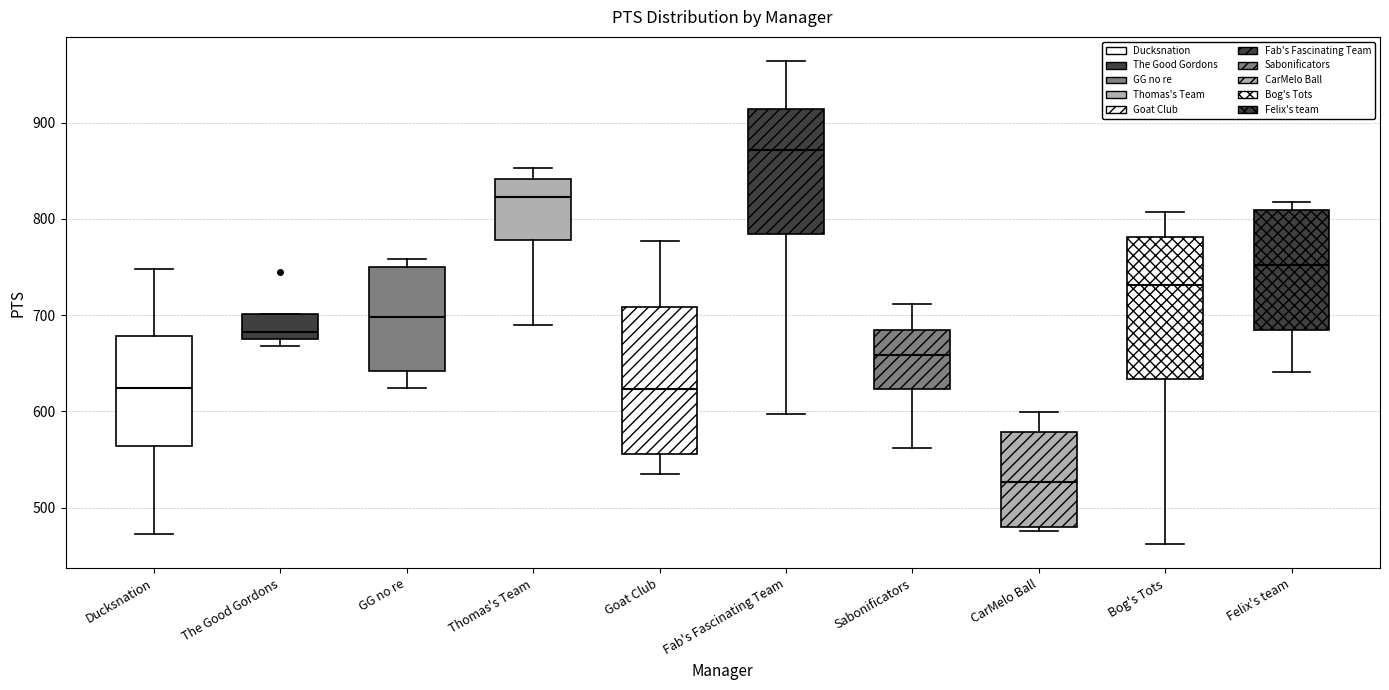

Reading left to right, read every box against the y-axis: the position of its median line, the range the box covers, and the ends of its whiskers. The values are not printed on the chart, so give them approximately, as read against the axis.

Ducksnation: median 620, box 560 to 680, whiskers 470 to 750
The Good Gordons: median 680, box 670 to 700, whiskers 670 (just below the box's lower edge) to 700
GG no re: median 700, box 640 to 750, whiskers 620 to 760
Thomas's Team: median 820, box 780 to 840, whiskers 690 to 850
Goat Club: median 620, box 560 to 710, whiskers 540 to 780
Fab's Fascinating Team: median 870, box 780 to 910, whiskers 600 to 960
Sabonificators: median 660, box 620 to 680, whiskers 560 to 710
CarMelo Ball: median 530, box 480 to 580, whiskers 480 (just below the box's lower edge) to 600
Bog's Tots: median 730, box 630 to 780, whiskers 460 to 810
Felix's team: median 750, box 680 to 810, whiskers 640 to 820